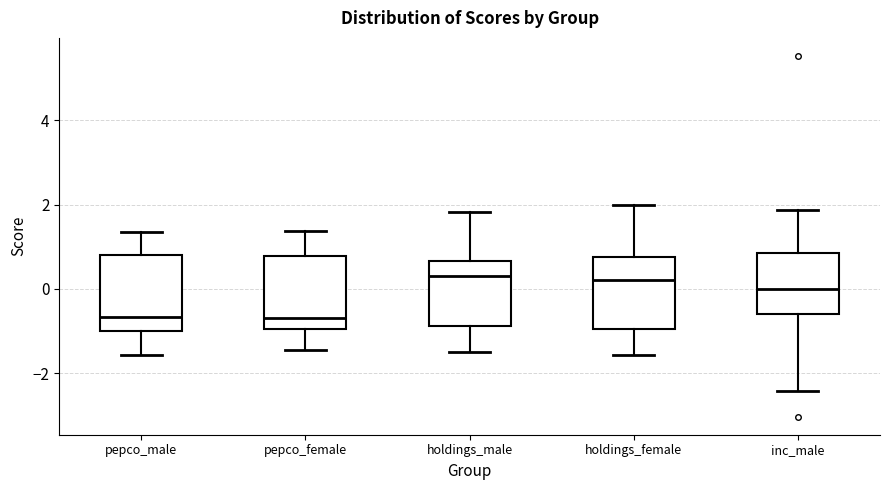

Where is the upper edge of the box for holdings_male on the y-axis? The values are not printed on the chart, so give them approximately, as read against the axis.

0.6